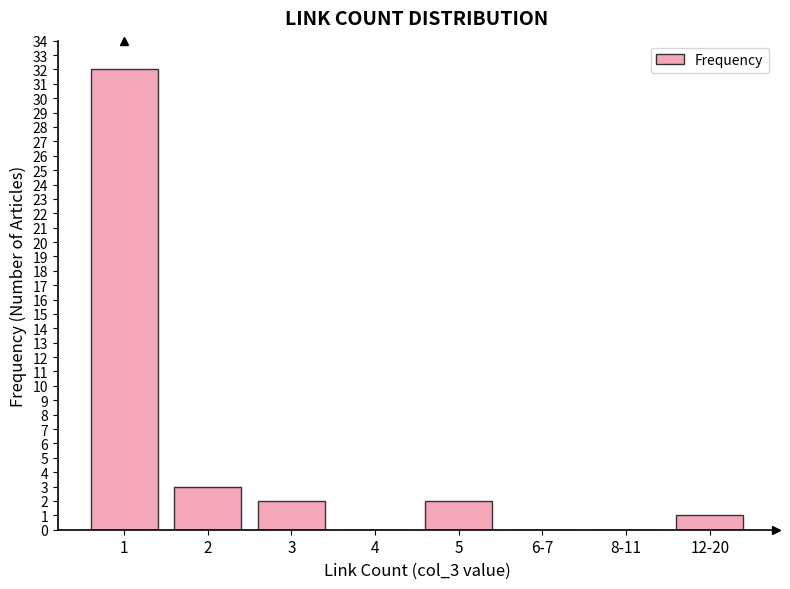

Reading right to left, transcribe all the data shown in this chart.

12-20=1	8-11=0	6-7=0	5=2	4=0	3=2	2=3	1=32